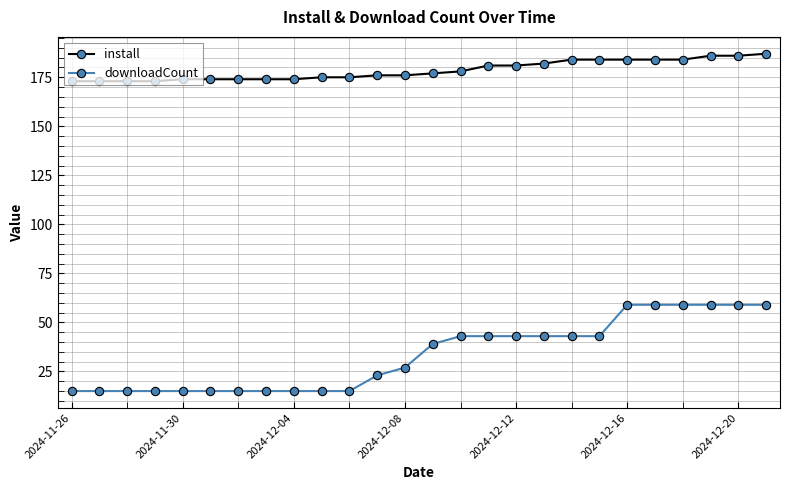

What is the value of the install point at the 6th from the left?

174